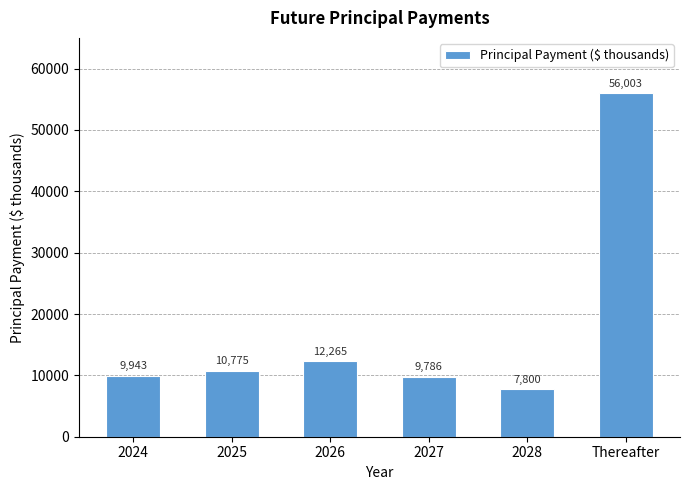

Reading left to right, extract all data points from this chart.

9943	10775	12265	9786	7800	56003